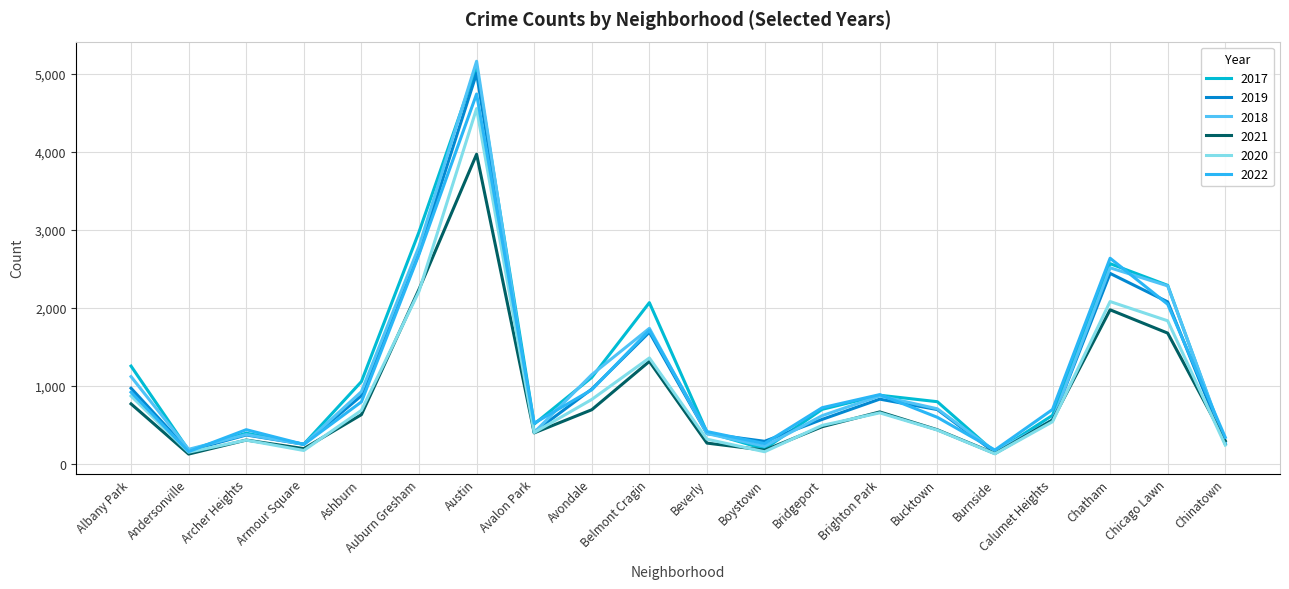

Is this an area chart (filled region under the line)?

No